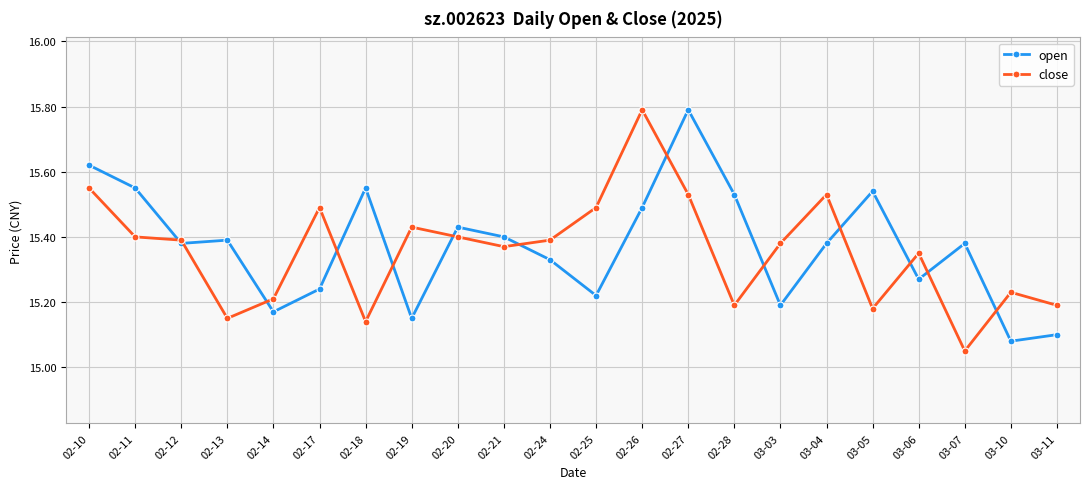

Is this an area chart (filled region under the line)?

No